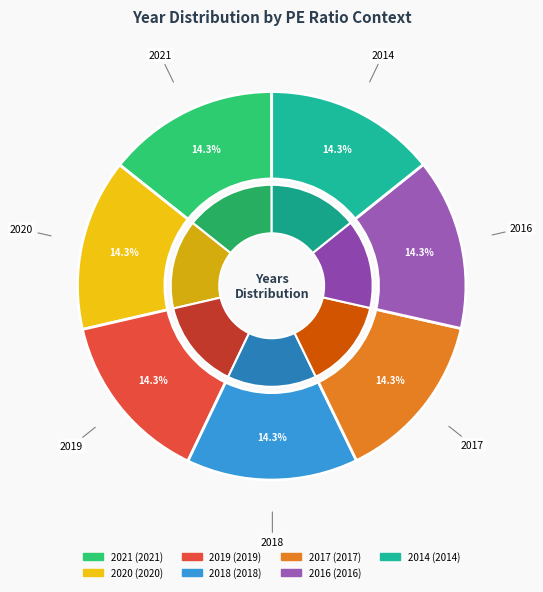

What is the total percentage of 2016 and 2019?

28.6%